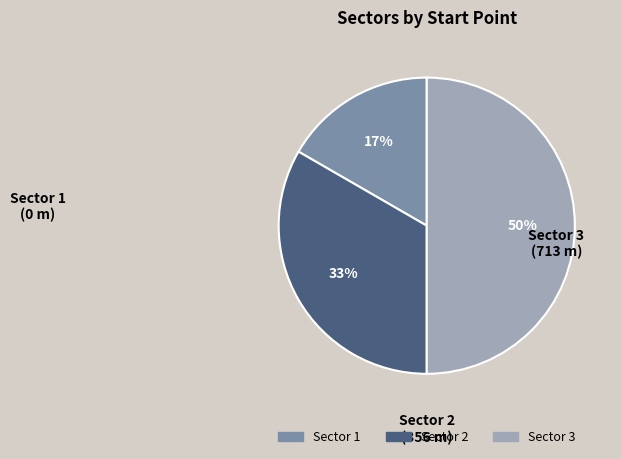

To the nearest percent, what is the average slice percentage?

33%